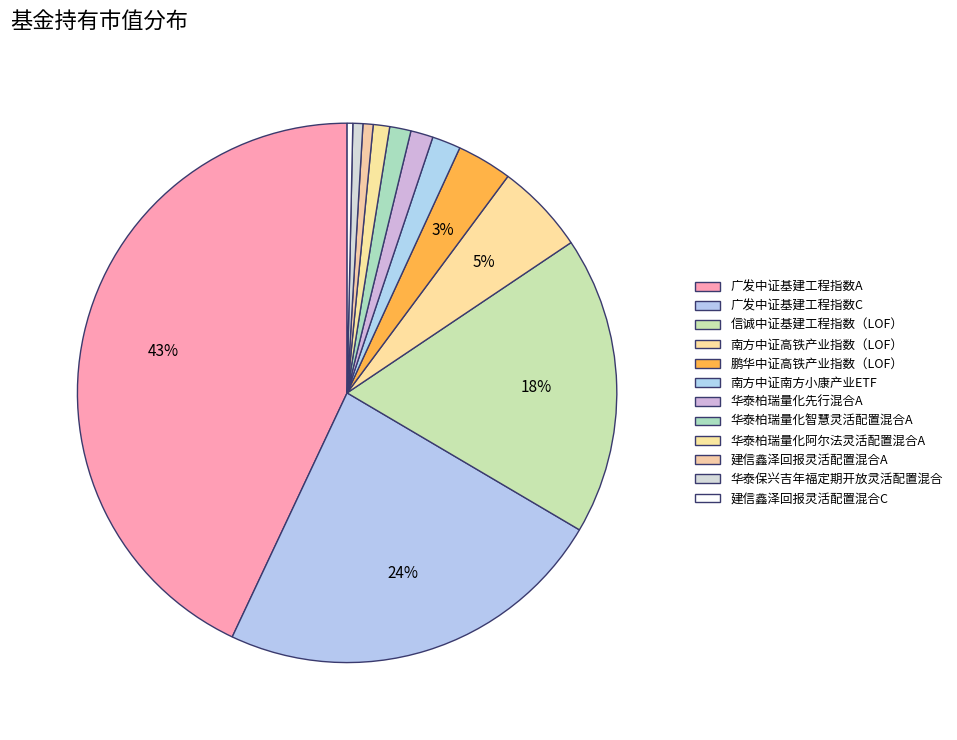

How much of the chart is everything except 华泰柏瑞量化阿尔法灵活配置混合A?

99.0%